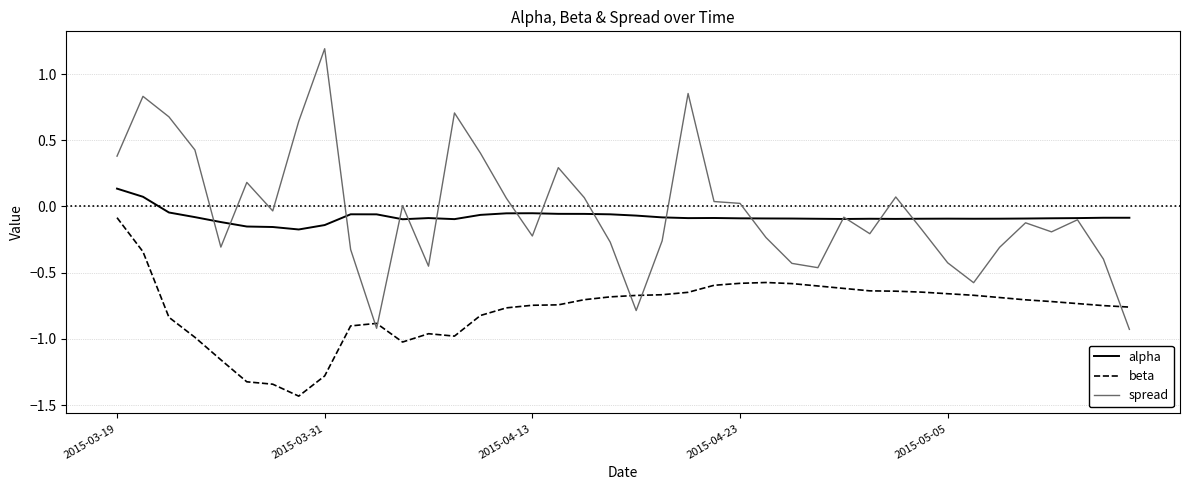

Which series has the largest range (max minus min)?

spread